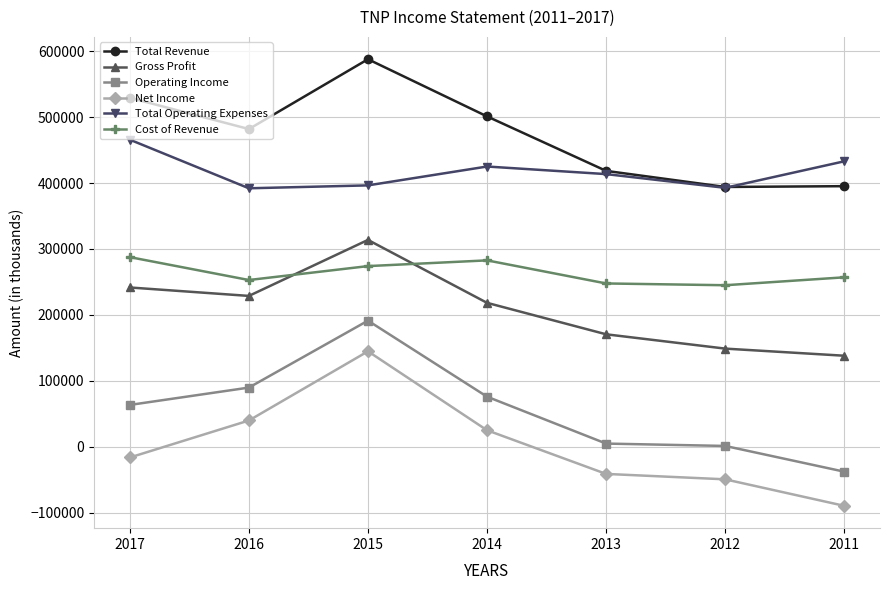

At which category does the chart reach its minimum across all series?

2011